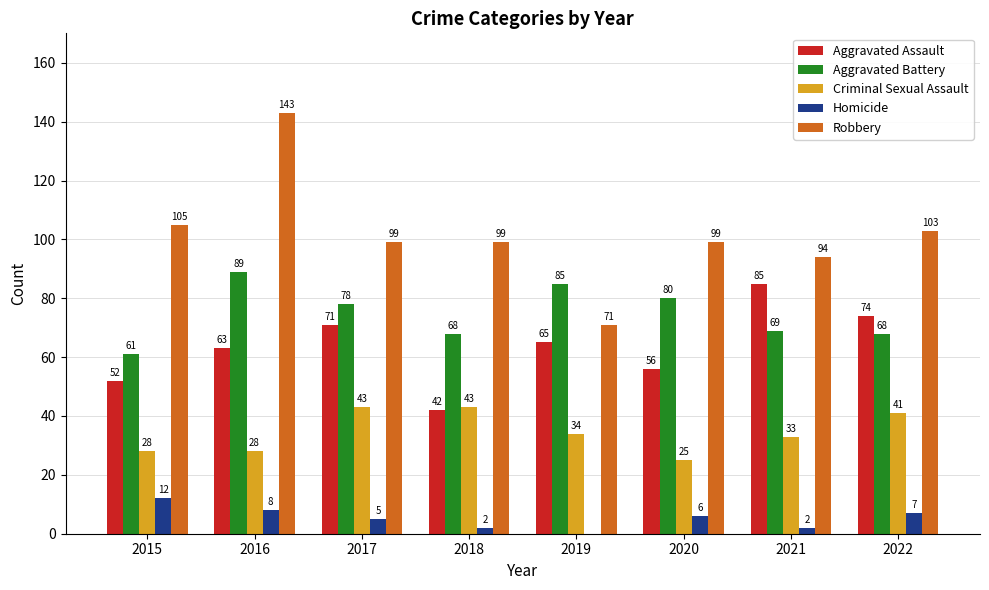

What is the average value of the Criminal Sexual Assault series?

34